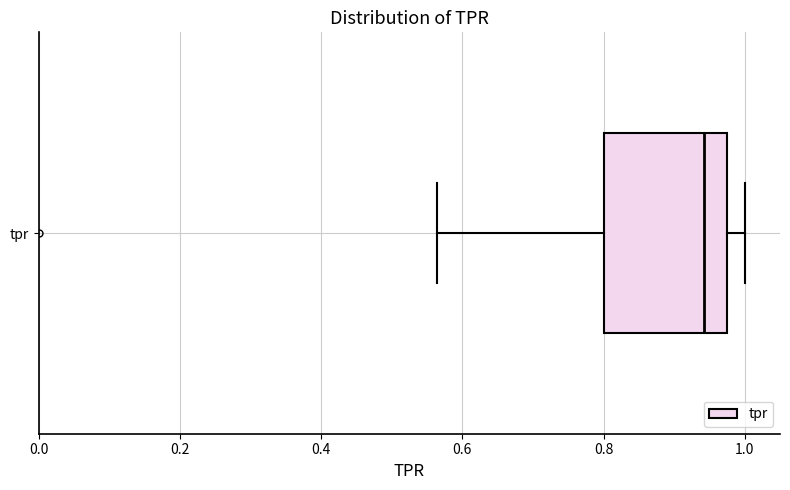

Transcribe this box plot: give where the median line is, the range the box spans, and where the two whiskers end, as read against the x-axis. The values are not printed on the chart, so give them approximately, as read against the axis.

median 0.94, box 0.80 to 0.98, whiskers 0.56 to 1.00